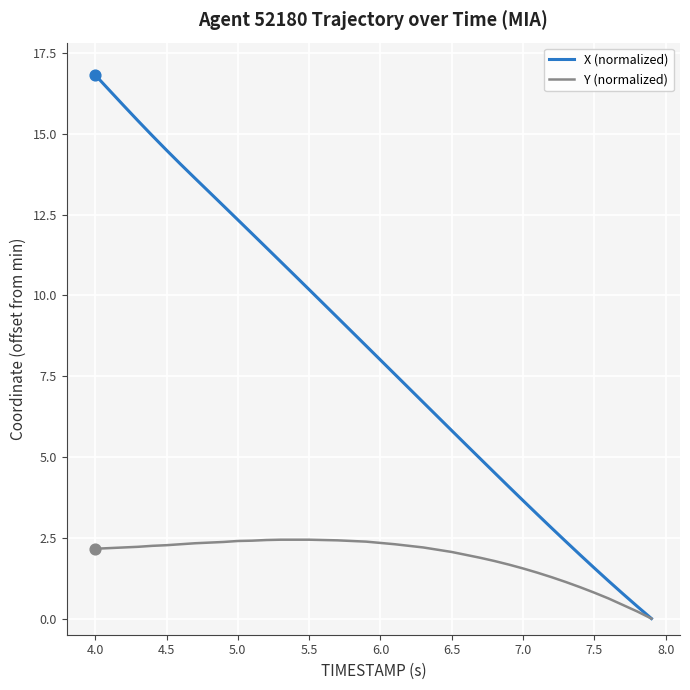

Which series has the largest total across all categories?

X (normalized)